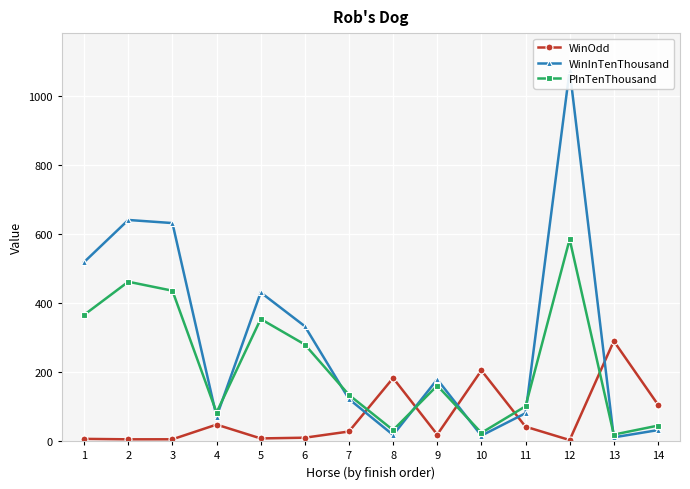

Reading right to left, what are all the values shown in this chart?

WinOdd: 106.0	290.0	3.2	42.0	205.0	19.0	183.0	28.0	10.0	7.9	48.0	5.4	5.3	6.6
WinInTenThousand: 32.0	11.0	1075.0	81.0	16.0	179.0	18.0	122.0	333.0	431.0	71.0	632.0	641.0	519.0
PInTenThousand: 45.0	19.0	585.0	101.0	24.0	161.0	32.0	134.0	280.0	354.0	83.0	436.0	462.0	366.0